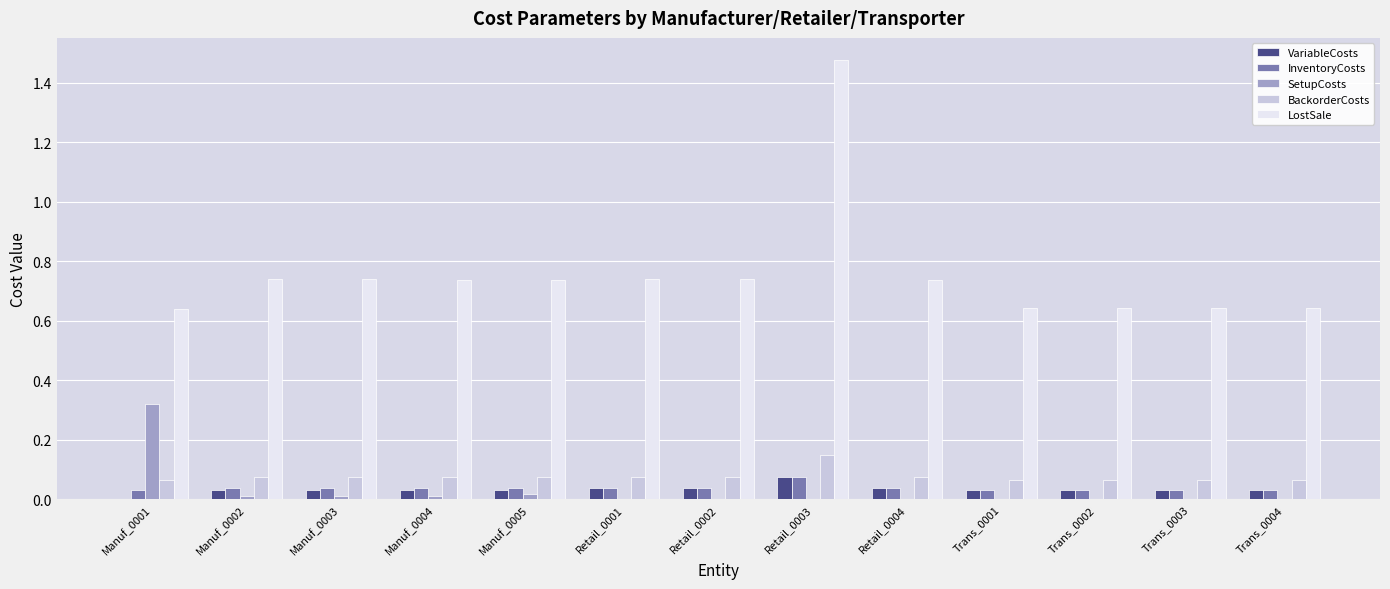

What is the sum of all LostSale values?

9.9